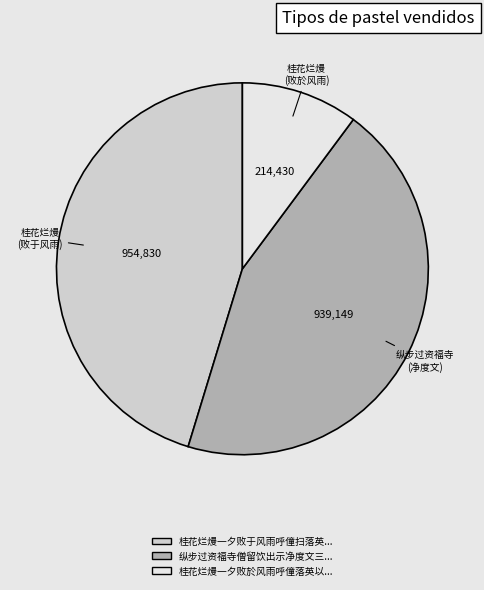

Is there a majority slice in this chart?

No